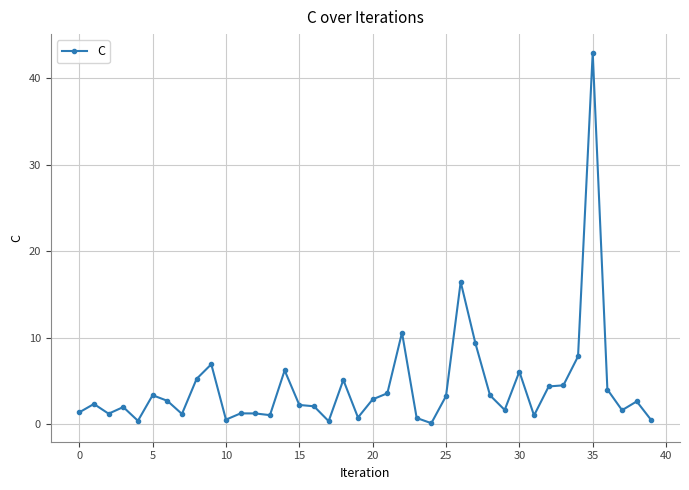

What is the difference between the maximum and minimum values?

42.8